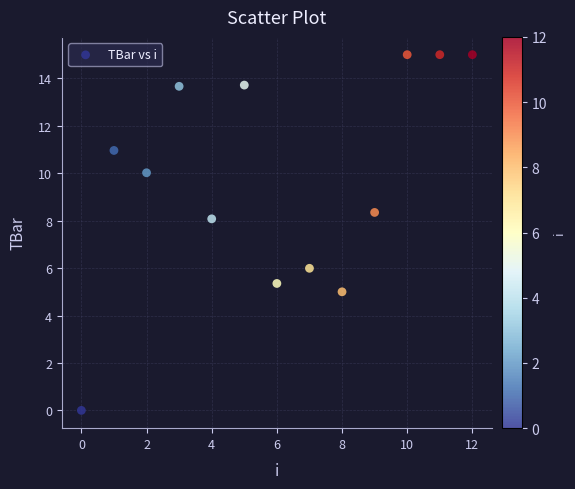

What is the range of Y values (max minus min)?

15.0